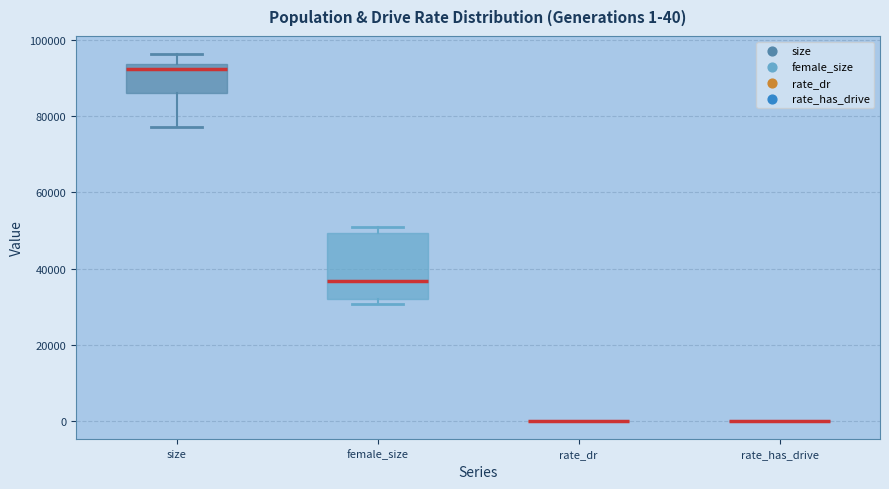

Comparing the boxes themselves (not the whiskers), which one is the tallest?

female_size